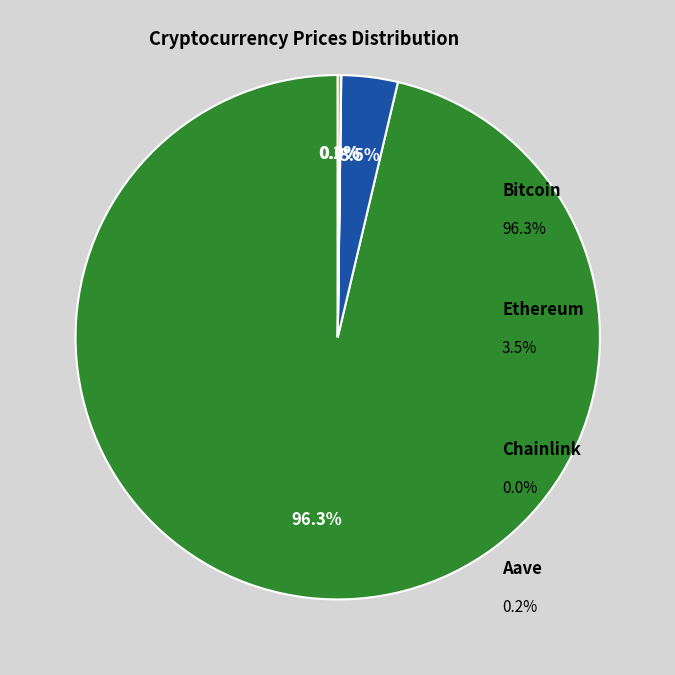

Is there a majority slice in this chart?

Yes